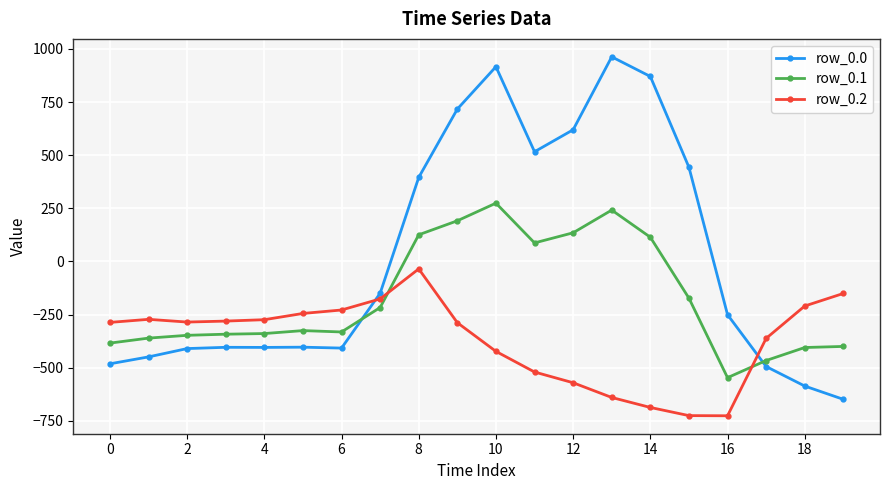

True or false: row_0.1 has more than 1 points higher than both neighbors.

True